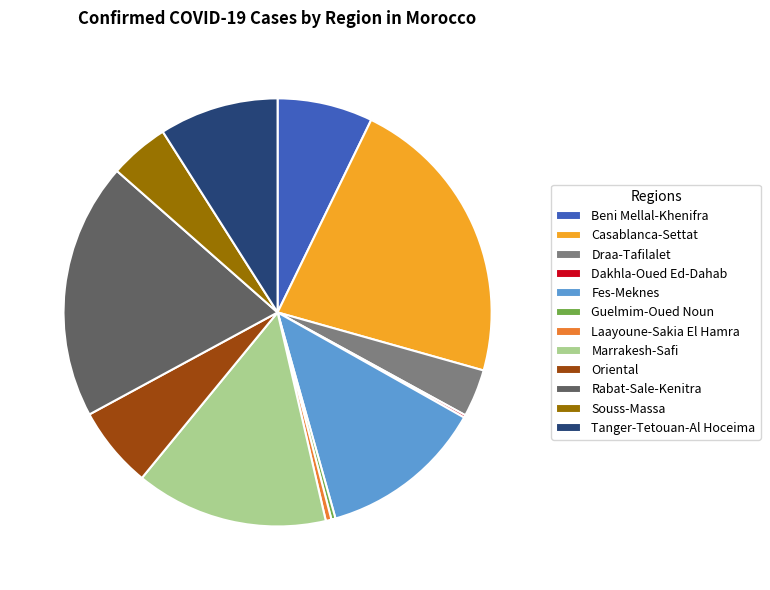

Approximately how many times larger is the value at Souss-Massa compared to Marrakesh-Safi?

0.3